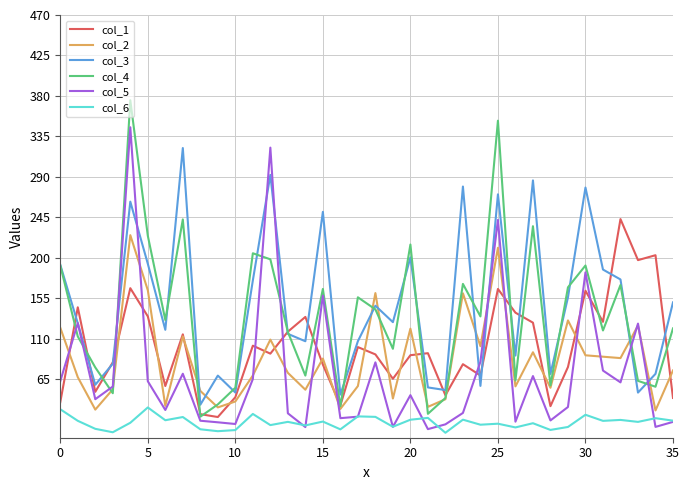

What is the minimum value for col_4?

23.4